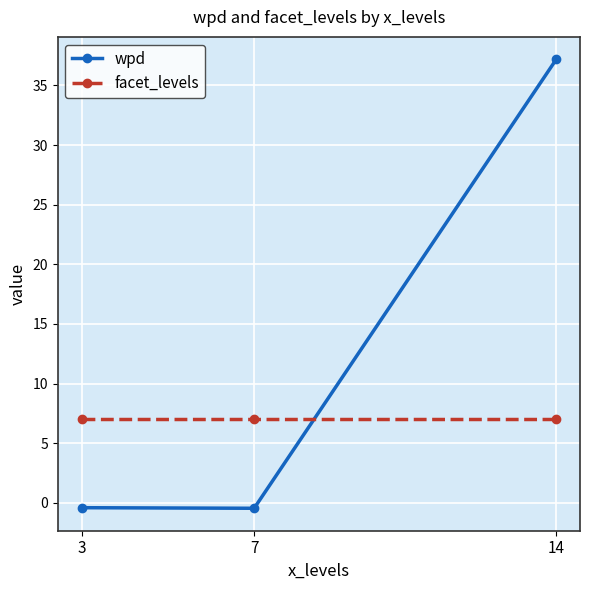

Rank the series by their maximum value, from lowest to highest.

facet_levels, wpd